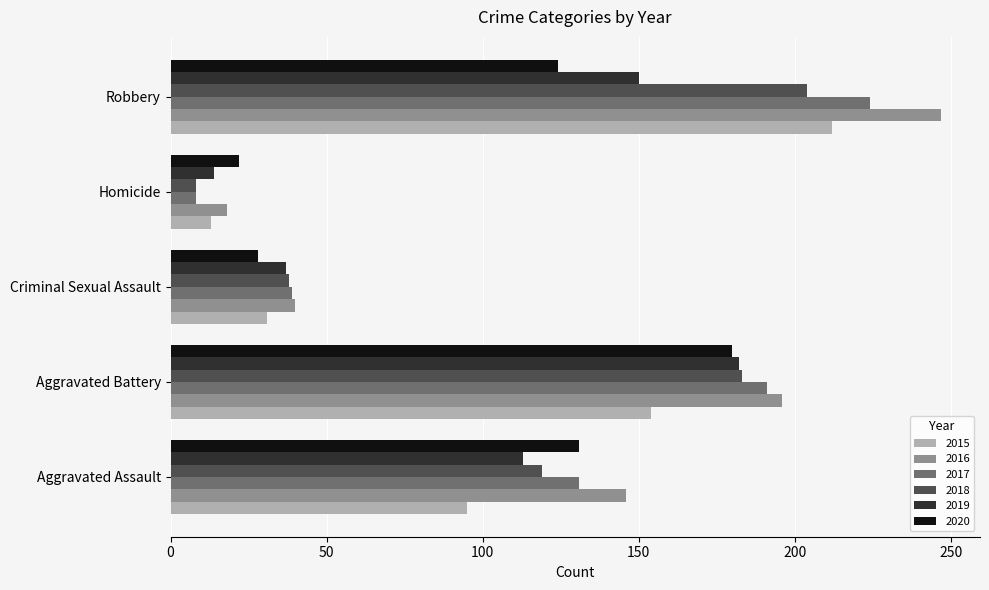

What is the sum of the 2016 values at Homicide and Aggravated Battery?

214